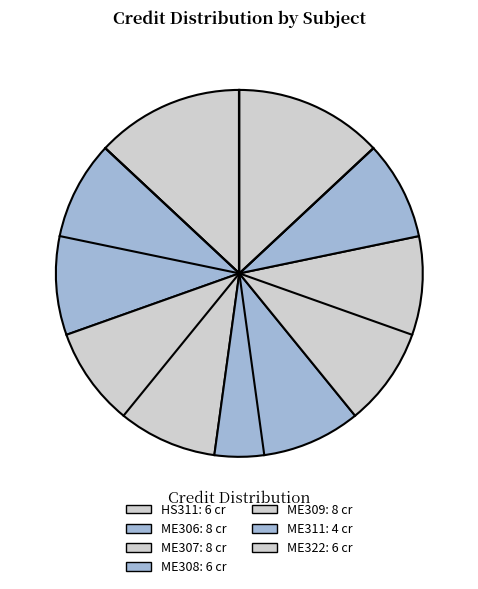

Is it true that ME308 is 1% of the pie?

False